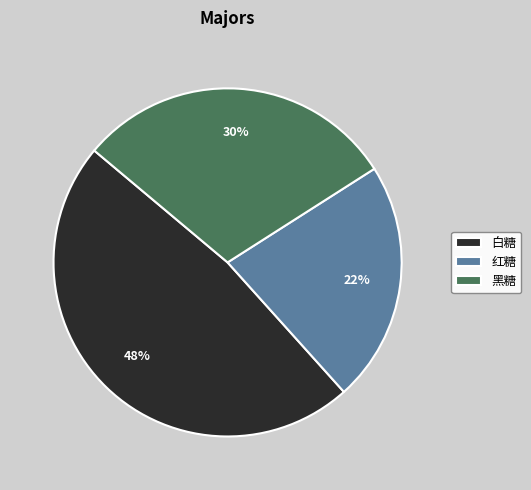

Which has a higher value, 白糖 or 红糖?

白糖